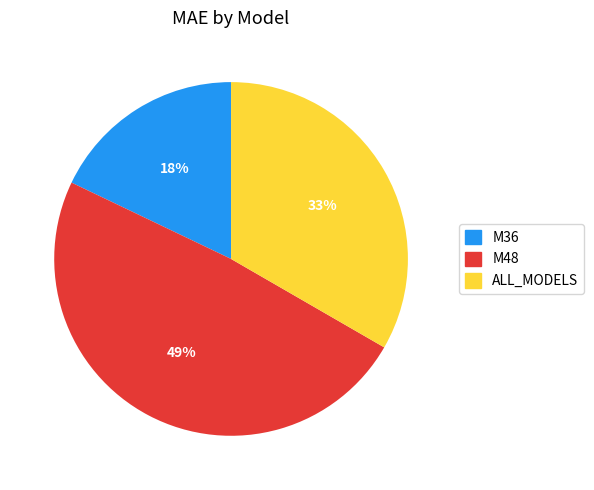

True or false: M36 accounts for 18% of the total.

True